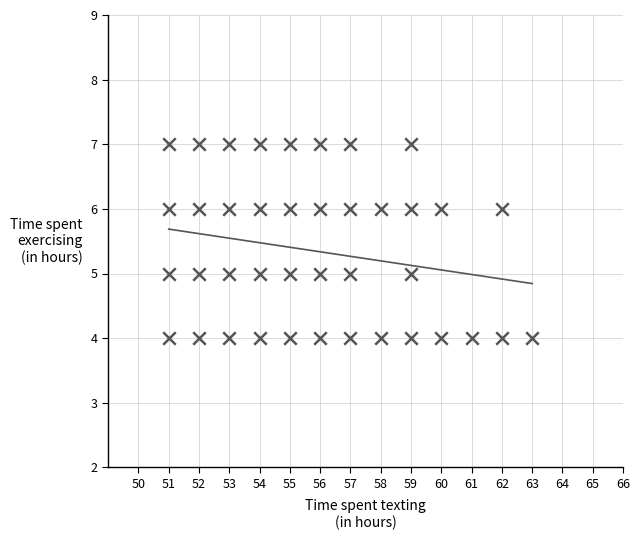

What is the range of Y values (max minus min)?

3